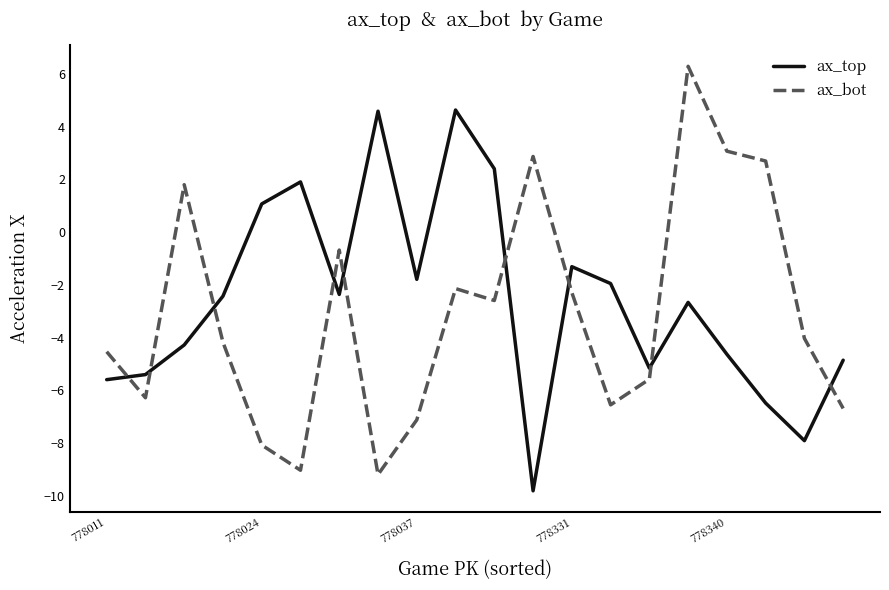

What is the difference between the maximum and minimum values in the ax_top series?

14.4